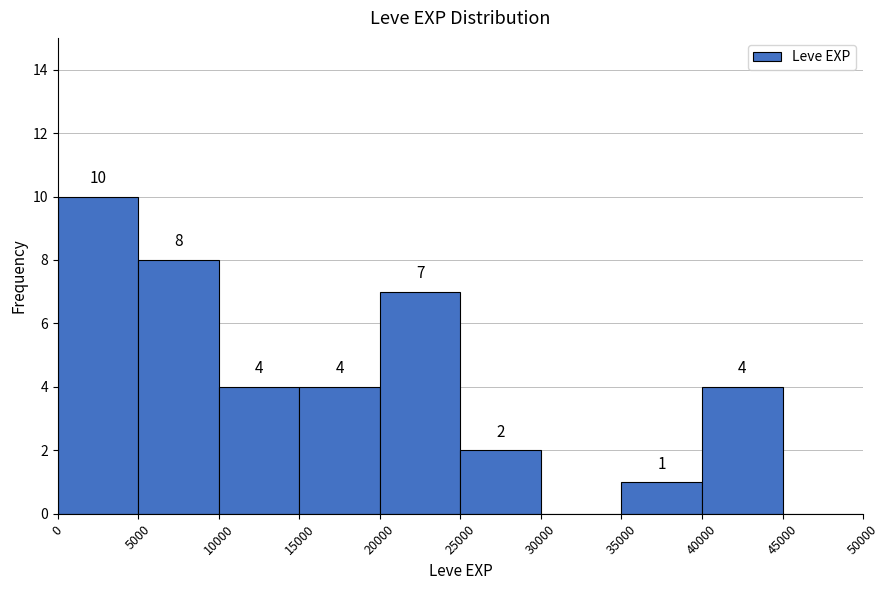

Over which range of the x-axis is the bar tallest?

0 to 5000